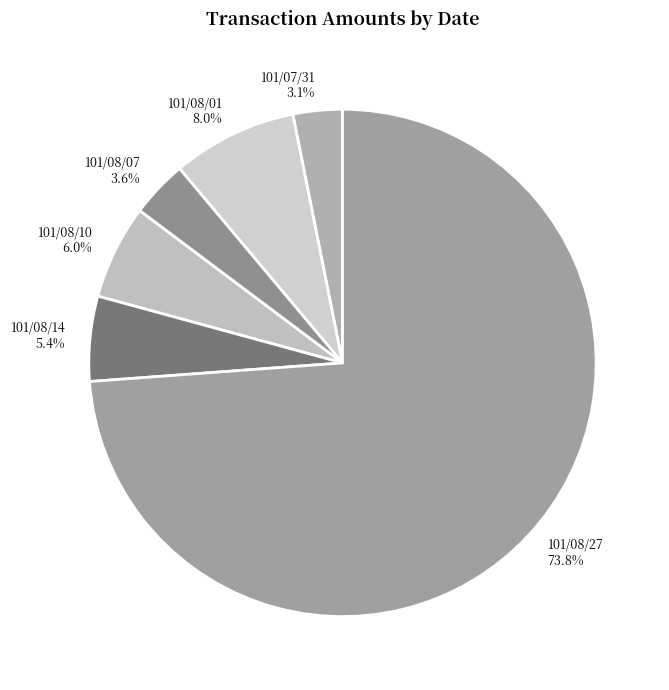

How many slices are in this pie chart?

6